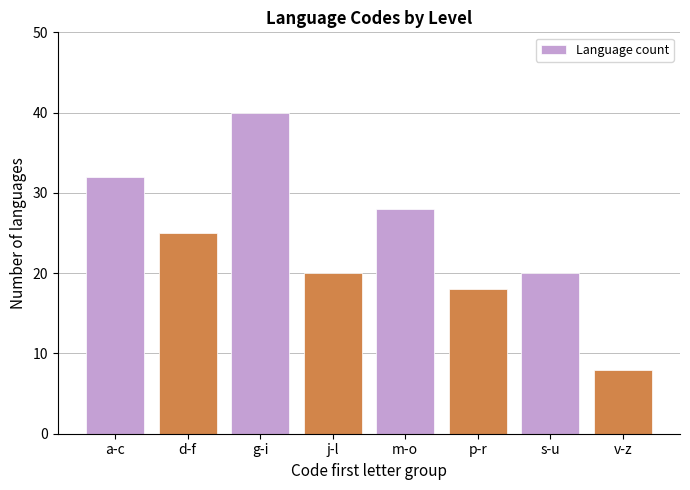

Reading left to right, transcribe all the data shown in this chart.

a-c=32	d-f=25	g-i=40	j-l=20	m-o=28	p-r=18	s-u=20	v-z=8